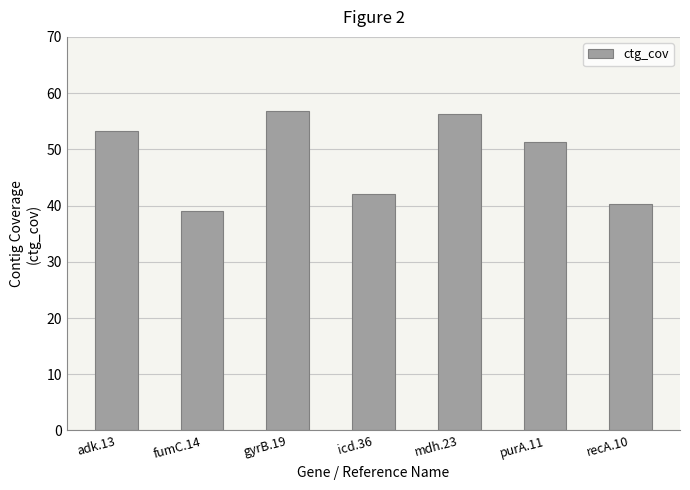

What is the difference between the maximum and minimum values?

17.8